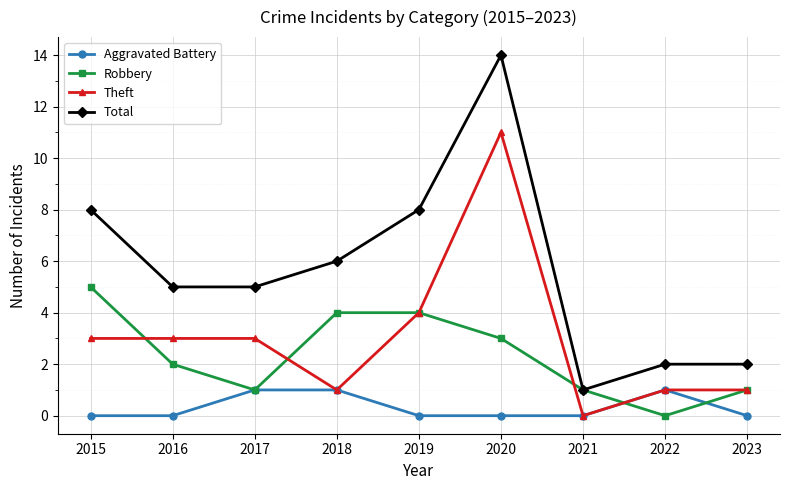

Reading right to left, extract all data points from this chart.

Aggravated Battery: 0	1	0	0	0	1	1	0	0
Robbery: 1	0	1	3	4	4	1	2	5
Theft: 1	1	0	11	4	1	3	3	3
Total: 2	2	1	14	8	6	5	5	8